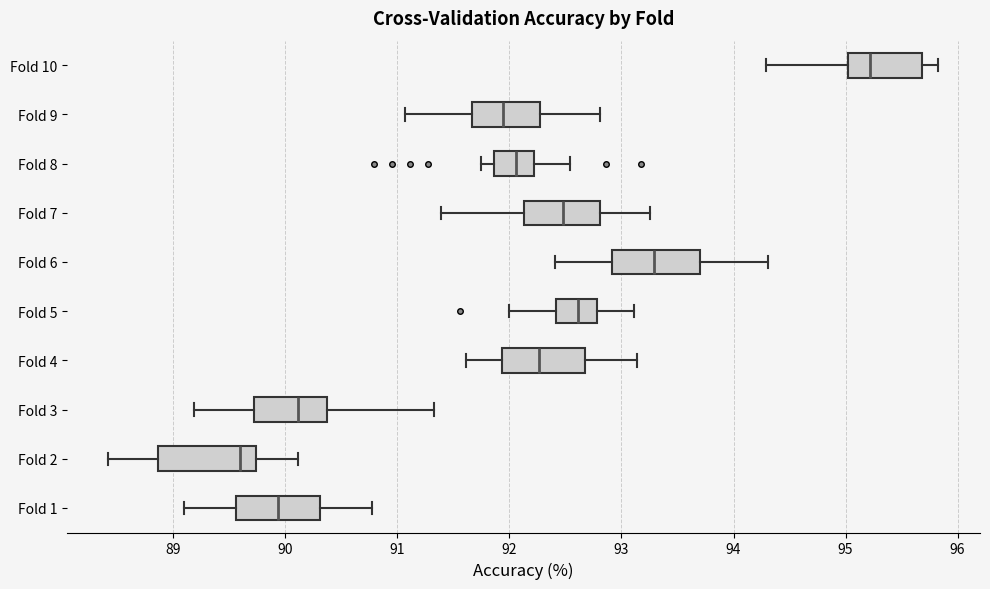

Reading bottom to top, read every box against the x-axis: the position of its median line, the range the box covers, and the ends of its whiskers. The values are not printed on the chart, so give them approximately, as read against the axis.

Fold 1: median 89.9, box 89.6 to 90.3, whiskers 89.1 to 90.8
Fold 2: median 89.6, box 88.9 to 89.7, whiskers 88.4 to 90.1
Fold 3: median 90.1, box 89.7 to 90.4, whiskers 89.2 to 91.3
Fold 4: median 92.3, box 91.9 to 92.7, whiskers 91.6 to 93.1
Fold 5: median 92.6, box 92.4 to 92.8, whiskers 92.0 to 93.1
Fold 6: median 93.3, box 92.9 to 93.7, whiskers 92.4 to 94.3
Fold 7: median 92.5, box 92.1 to 92.8, whiskers 91.4 to 93.3
Fold 8: median 92.1, box 91.9 to 92.2, whiskers 91.8 to 92.5
Fold 9: median 91.9, box 91.7 to 92.3, whiskers 91.1 to 92.8
Fold 10: median 95.2, box 95.0 to 95.7, whiskers 94.3 to 95.8